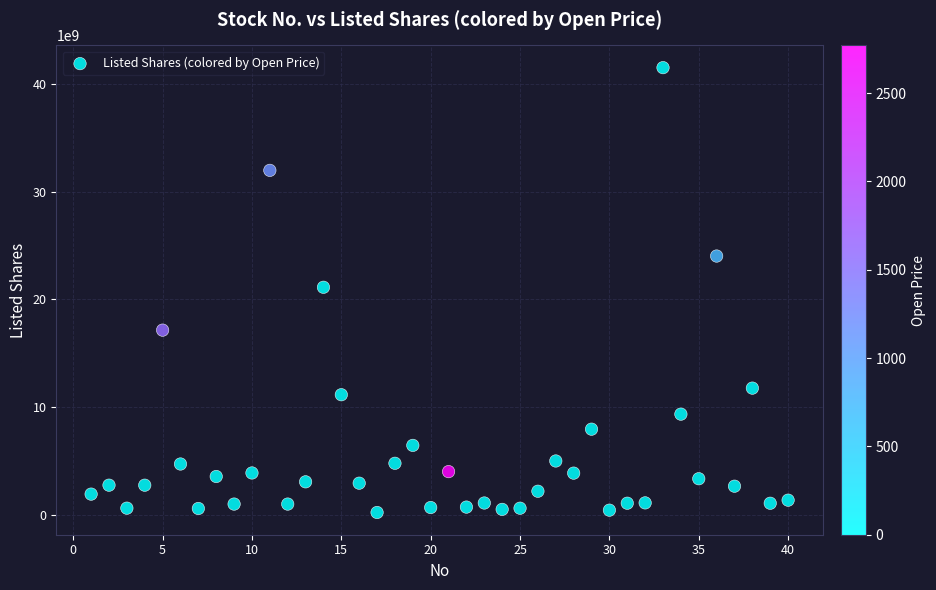

What is the range of Y values (max minus min)?

41304501700